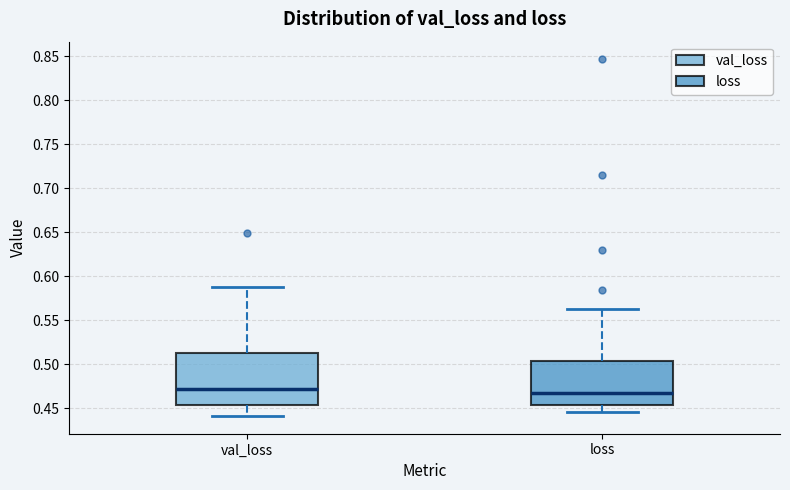

Where is the upper edge of the box for loss on the y-axis? The values are not printed on the chart, so give them approximately, as read against the axis.

0.505